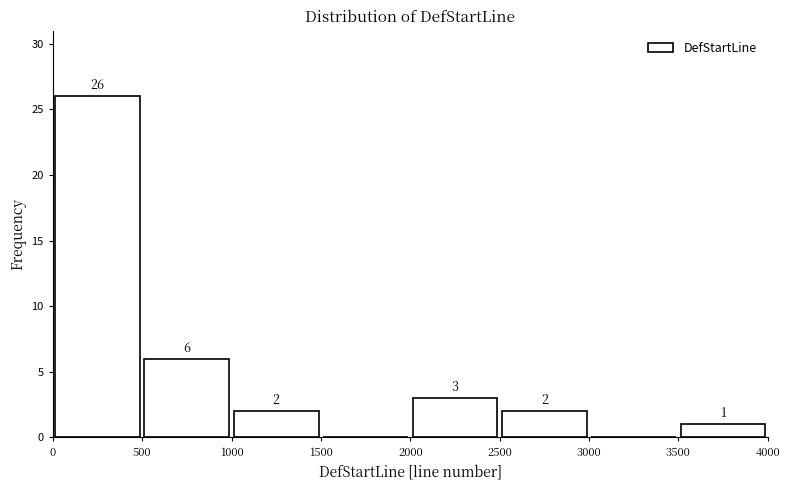

Which range on the x-axis has the tallest bar?

0 to 500